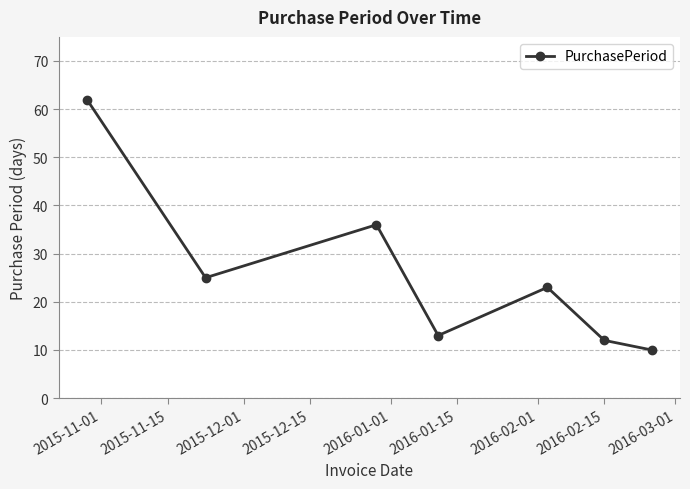

What is the value of the 2nd point from the left?

25